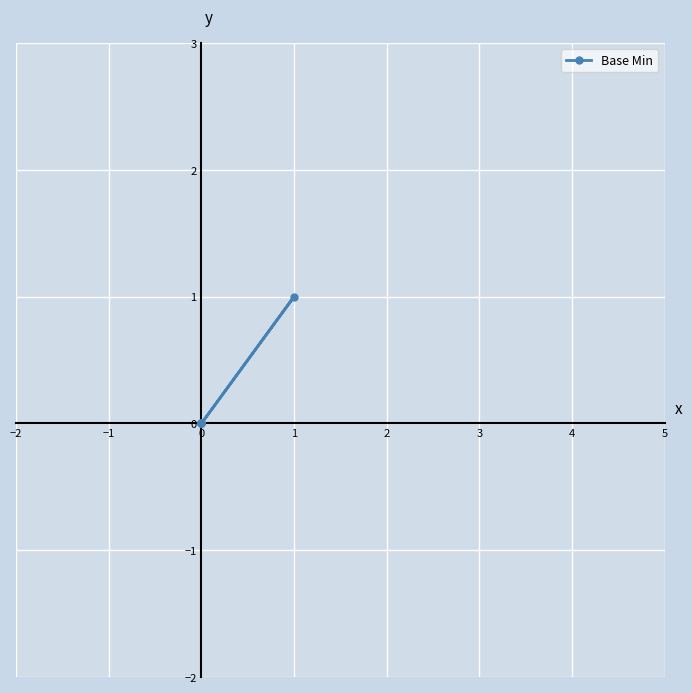

How many data points are above 0?

1